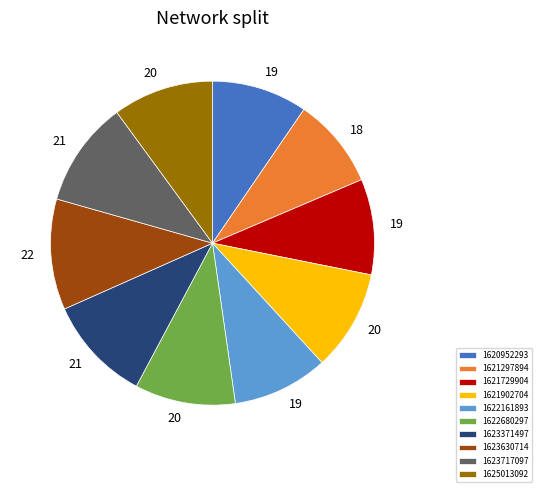

Which category has the smallest portion of the pie?

1621297894